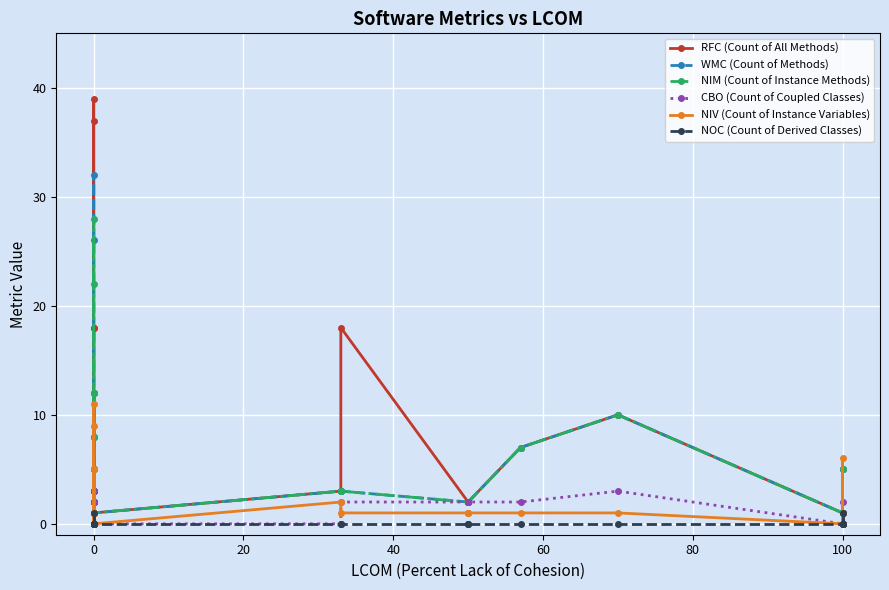

True or false: NIM (Count of Instance Methods) has more than 0 interior local peaks.

True